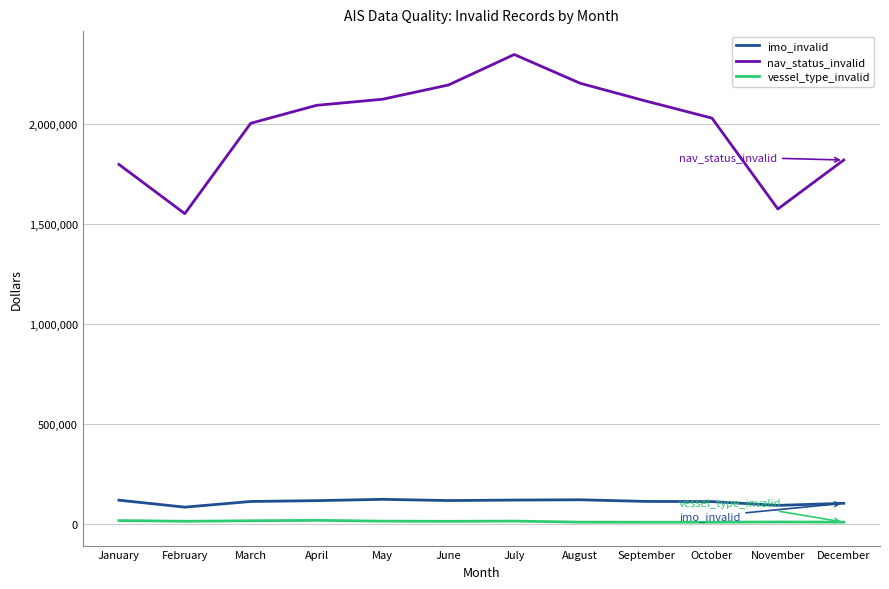

What is the difference between the maximum and minimum values in the vessel_type_invalid series?

9320